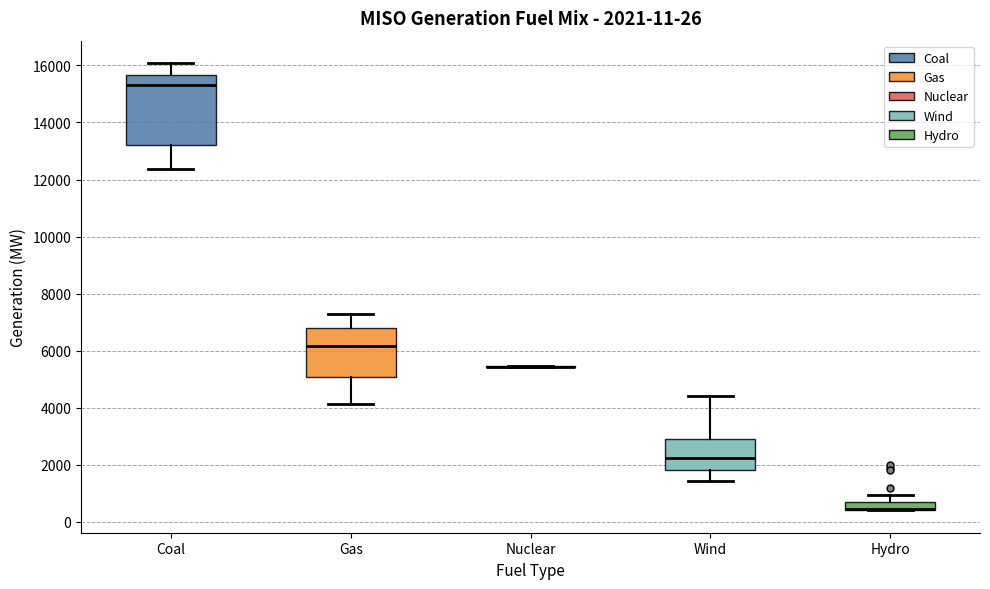

Comparing the boxes themselves (not the whiskers), which one is the tallest?

Coal